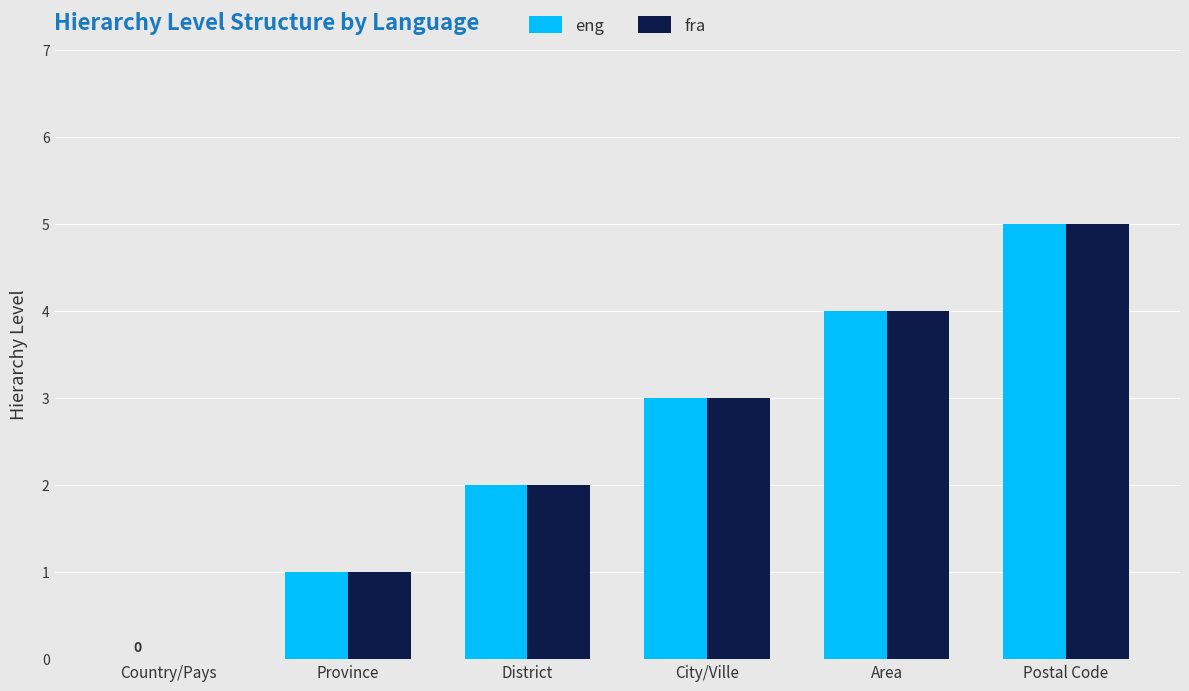

What is the sum of all eng values?

15